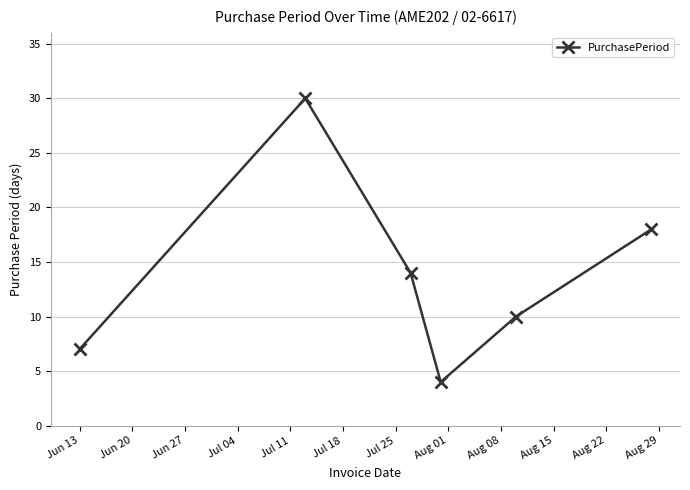

How many interior local valleys (lower than both neighbors) does the data have?

1